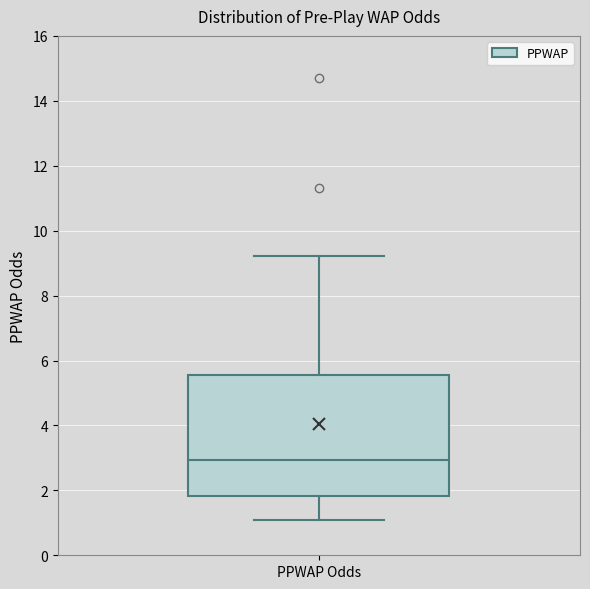

Where does the median line of the box for PPWAP Odds sit on the y-axis? The values are not printed on the chart, so give them approximately, as read against the axis.

3.0